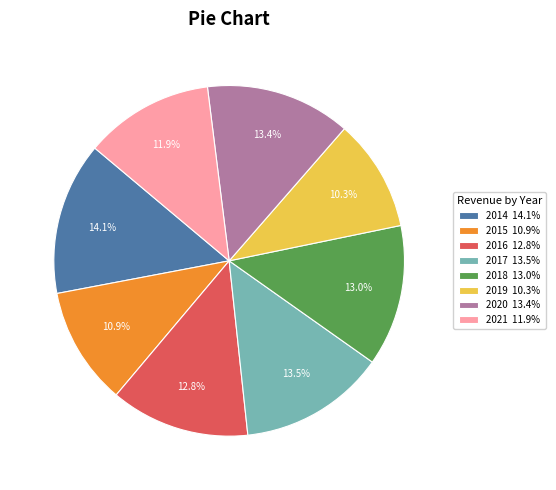

What is the total percentage of 2015 and 2014?

25.0%